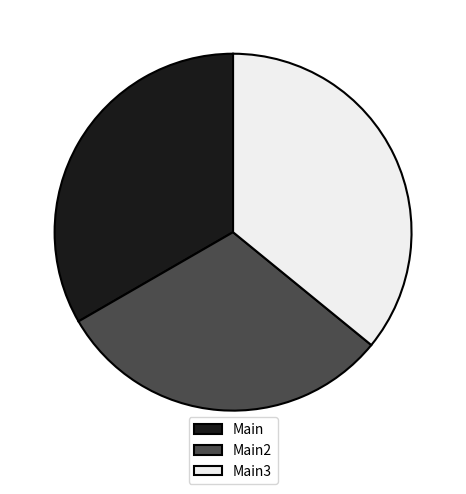

Which slice is the smallest?

Main2